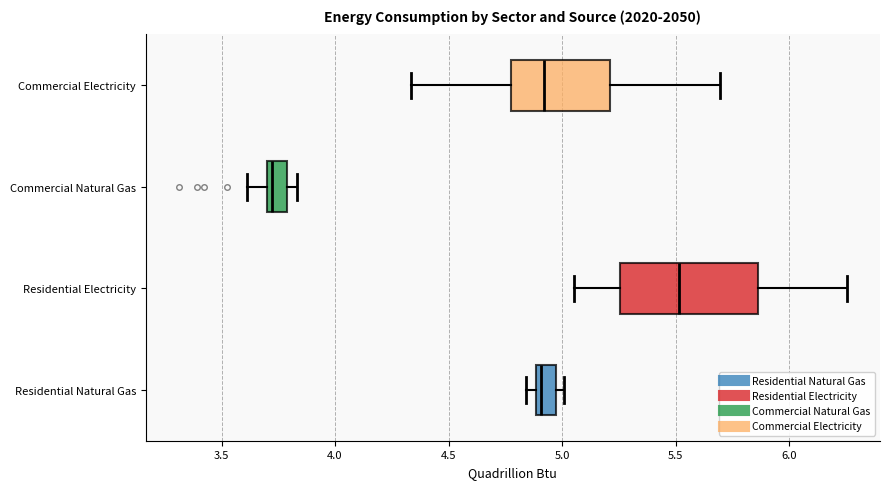

Reading bottom to top, transcribe this box plot: for each box, give where its median line is, the range the box spans, and where its two whiskers end, as read against the x-axis. The values are not printed on the chart, so give them approximately, as read against the axis.

Residential Natural Gas: median 4.90 (just right of the box's left edge), box 4.90 to 4.95, whiskers 4.85 to 5.00
Residential Electricity: median 5.50, box 5.25 to 5.85, whiskers 5.05 to 6.25
Commercial Natural Gas: median 3.70 (just right of the box's left edge), box 3.70 to 3.80, whiskers 3.60 to 3.85
Commercial Electricity: median 4.90, box 4.80 to 5.20, whiskers 4.35 to 5.70